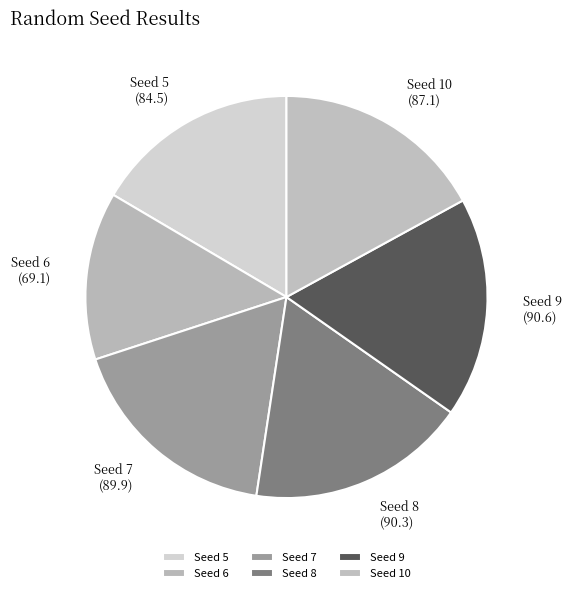

Which has a higher value, Seed 7 or Seed 5?

Seed 7